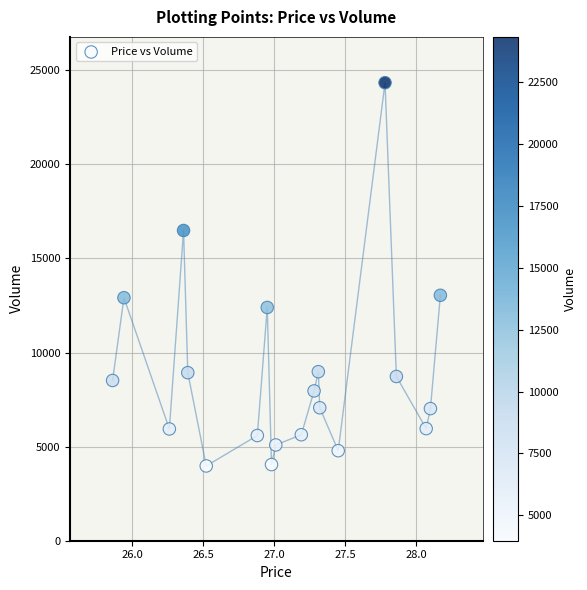

How many data points are displayed?

20